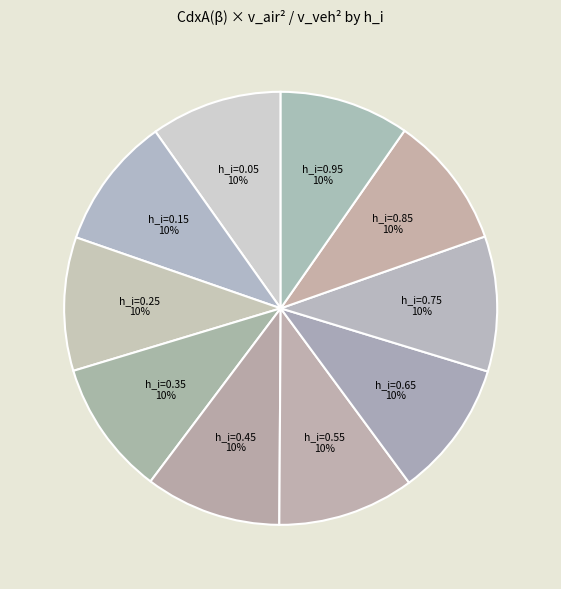

How many slices are in this pie chart?

10